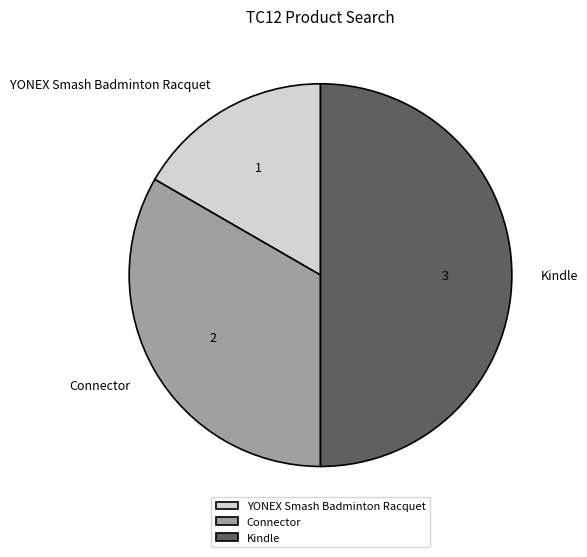

Does YONEX Smash Badminton Racquet represent more than half of the total?

No